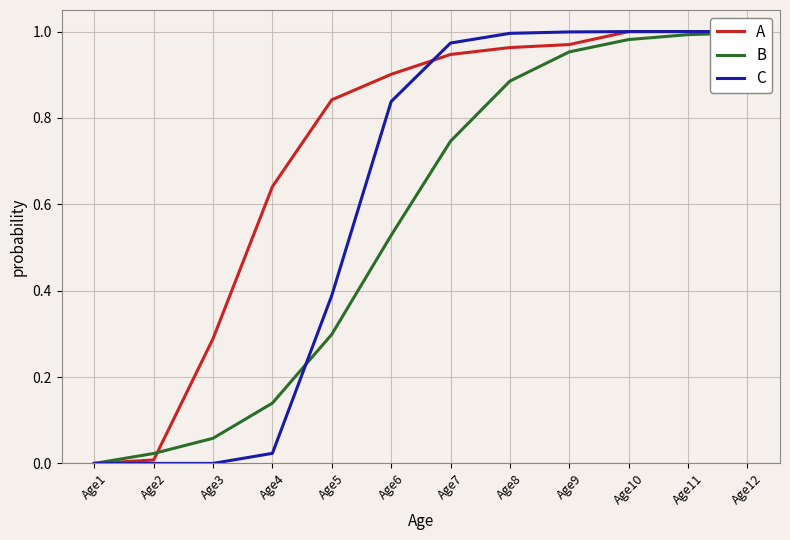

At which category does the chart reach its minimum across all series?

Age1